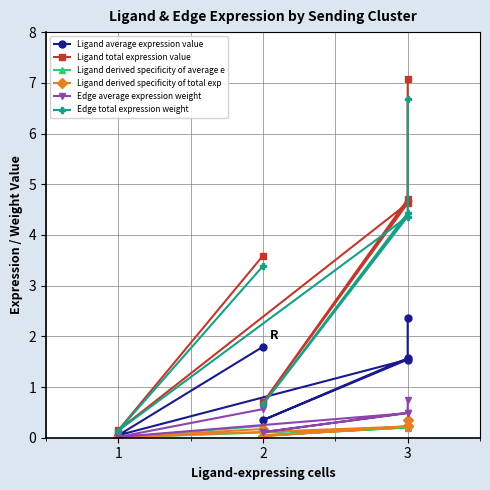

True or false: Ligand derived specificity of total exp and Edge total expression weight cross at least once.

False